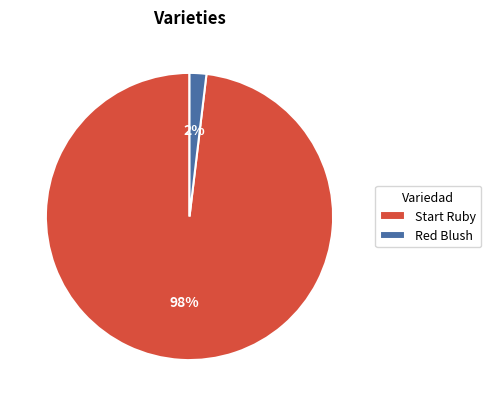

Do Red Blush and Start Ruby together represent more than half of the pie?

Yes